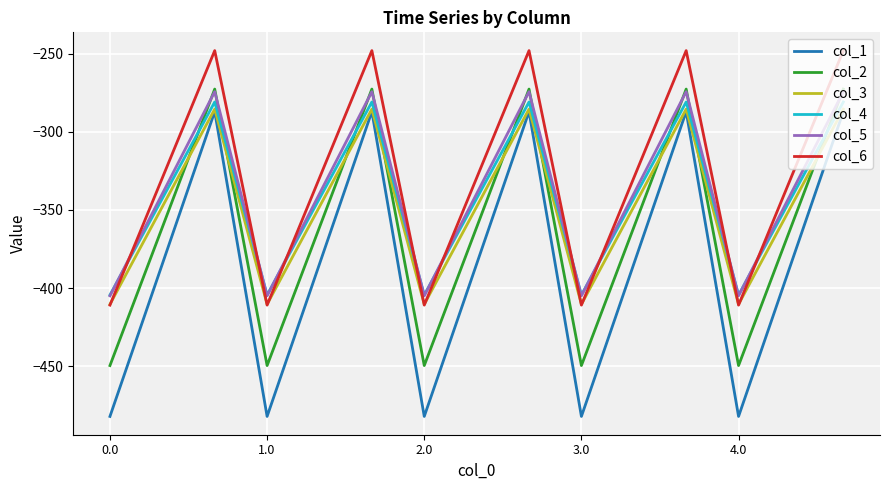

What is the greatest value displayed?

-248.1